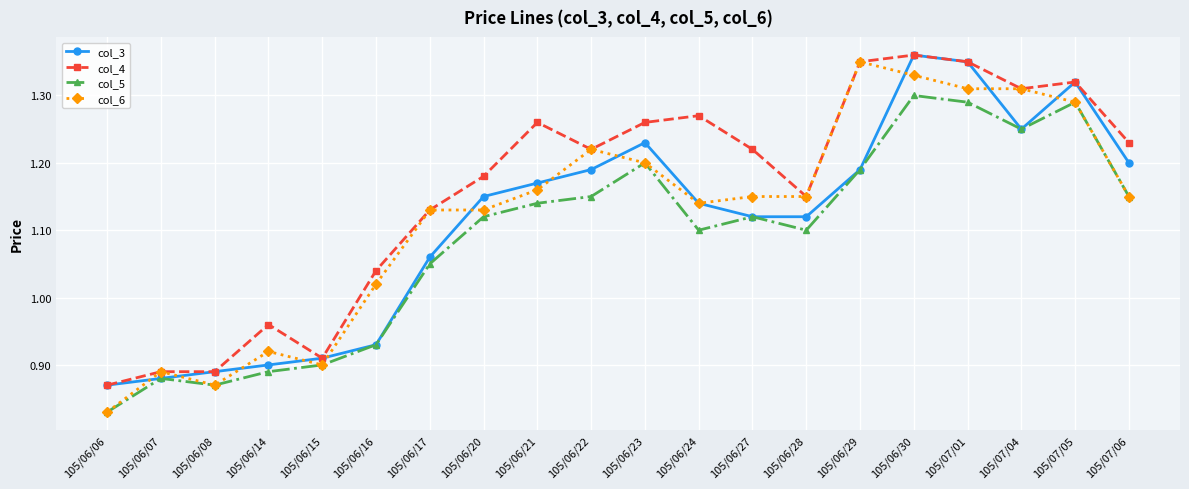

True or false: col_6 has a value of 1.3 at 105/06/30.

True